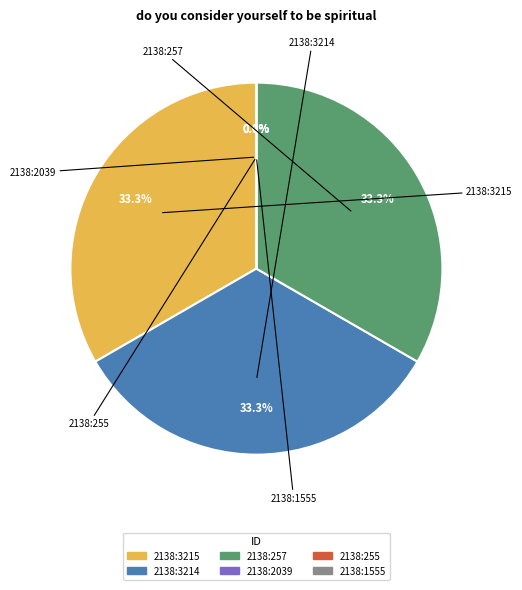

Is there a majority slice in this chart?

No